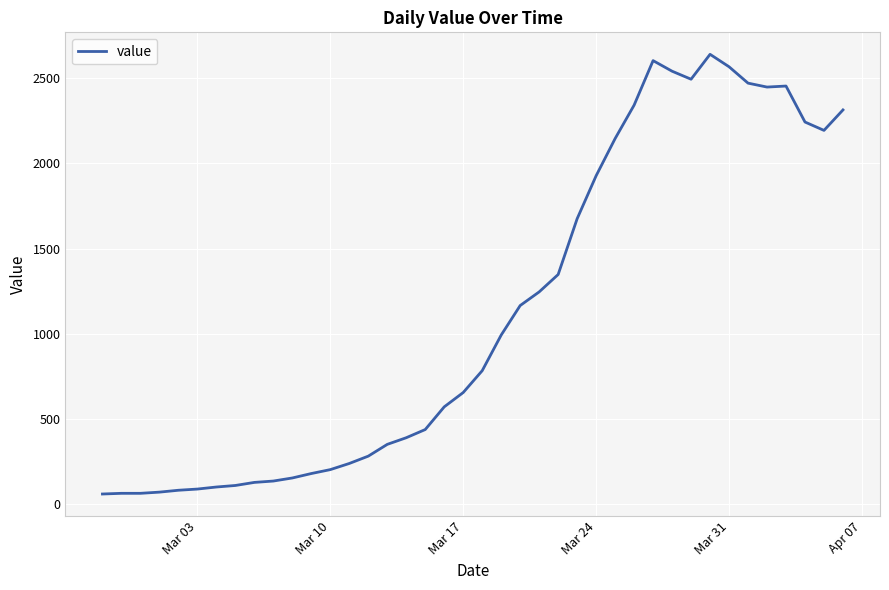

What is the difference between the maximum and minimum values?

2578